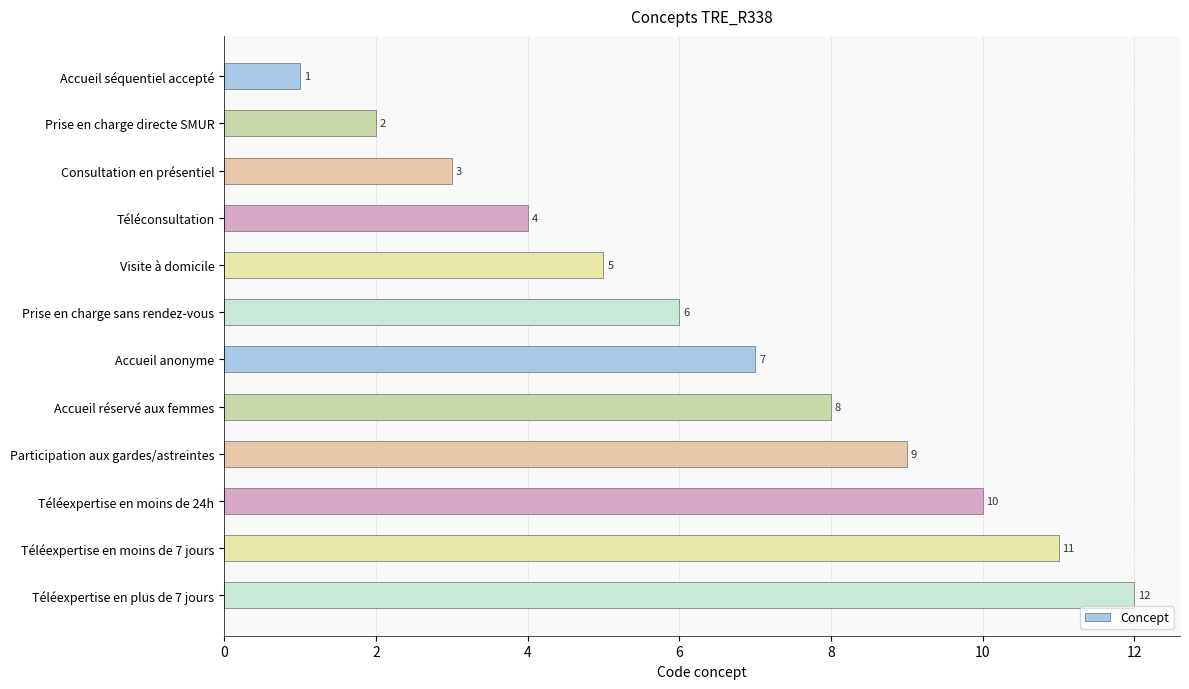

What position from the bottom is Accueil séquentiel accepté?

12